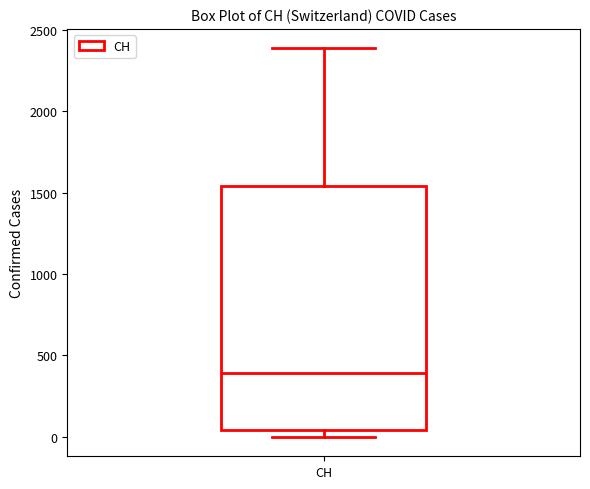

Read this box plot against the y-axis: the position of the median line, the range covered by the box, and the ends of both whiskers. The values are not printed on the chart, so give them approximately, as read against the axis.

median 400, box 50 to 1550, whiskers 0 to 2400